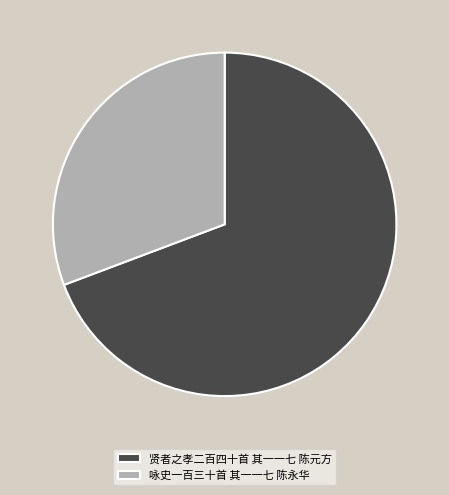

Rank the categories by value from highest to lowest.

贤者之孝二百四十首 其一一七 陈元方, 咏史一百三十首 其一一七 陈永华